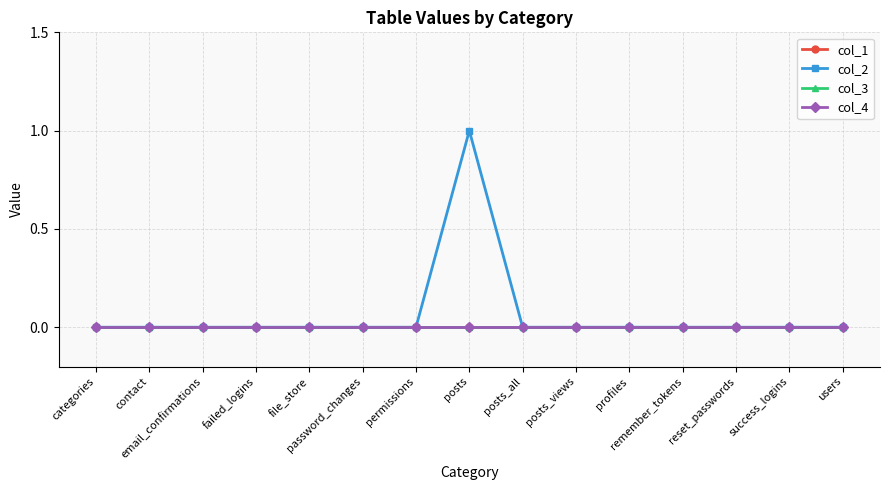

Does the chart have visible grid lines?

Yes